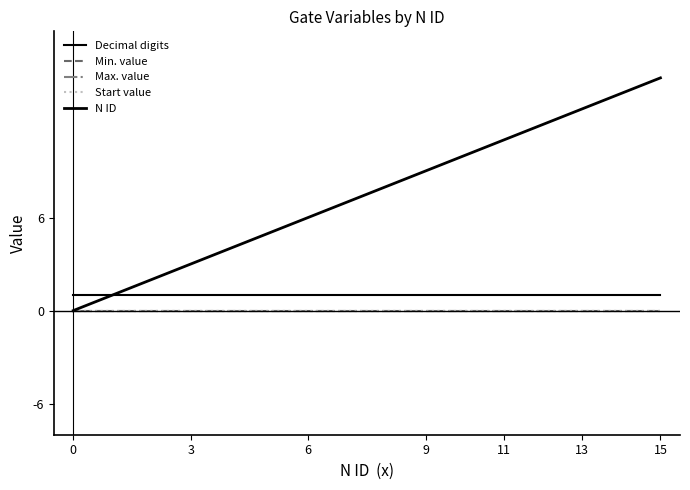

Does the chart display data point markers on the line(s)?

No